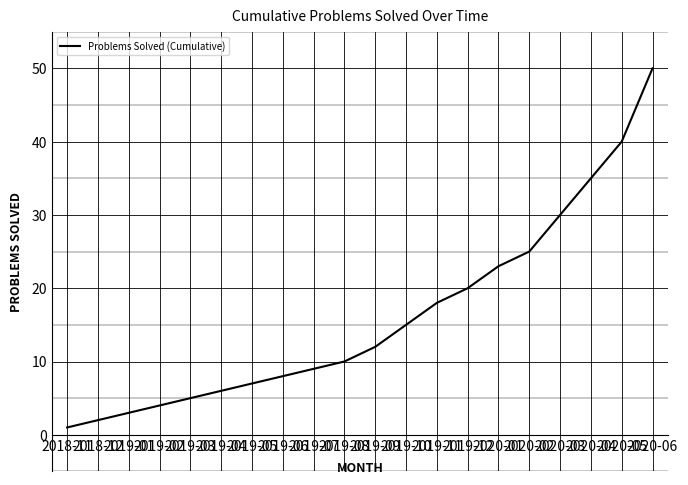

Which label corresponds to the smallest value in the chart?

2018-11